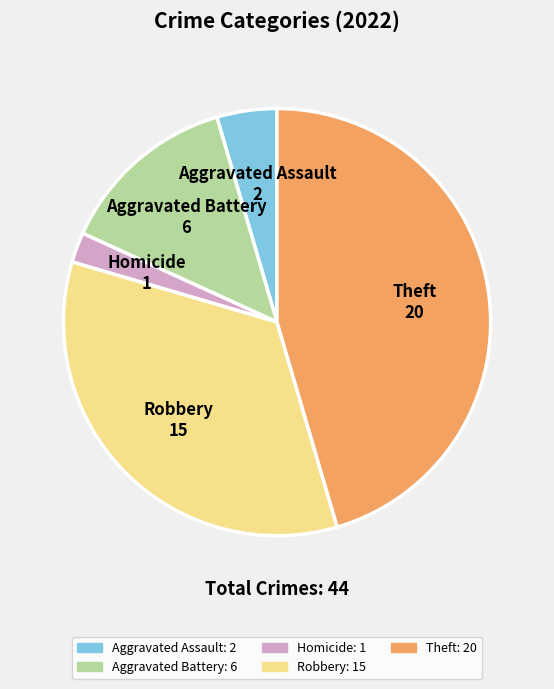

Which slice is the largest?

Theft